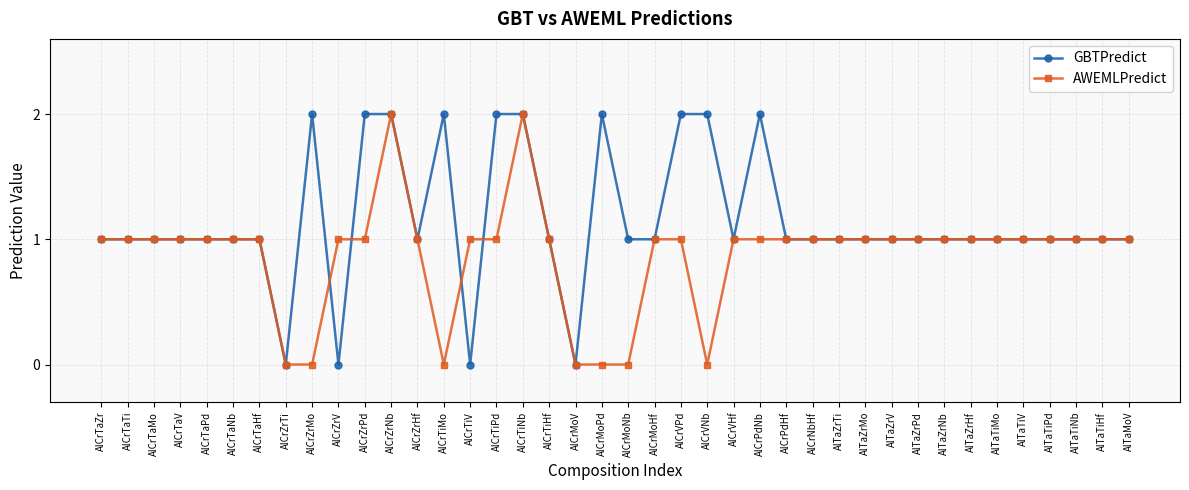

How many distinct data groups are displayed?

2